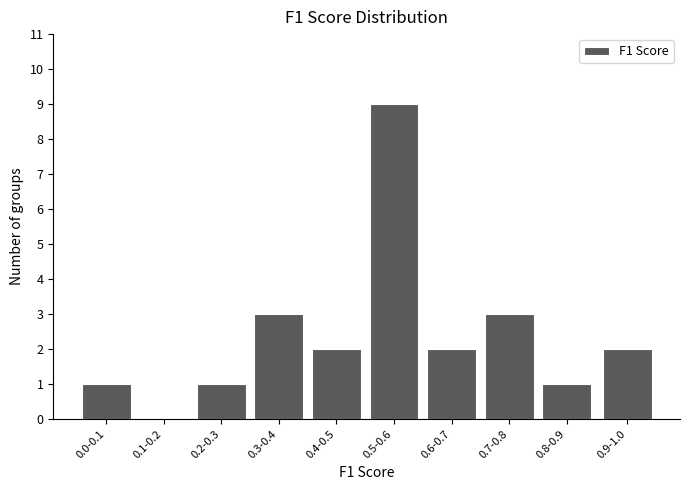

Reading right to left, what are all the values shown in this chart?

0.9-1.0=2	0.8-0.9=1	0.7-0.8=3	0.6-0.7=2	0.5-0.6=9	0.4-0.5=2	0.3-0.4=3	0.2-0.3=1	0.1-0.2=0	0.0-0.1=1